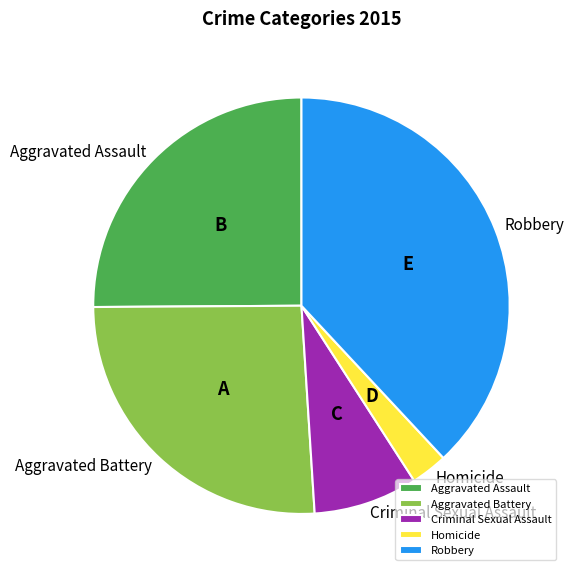

Is it true that Aggravated Assault is 25% of the pie?

True